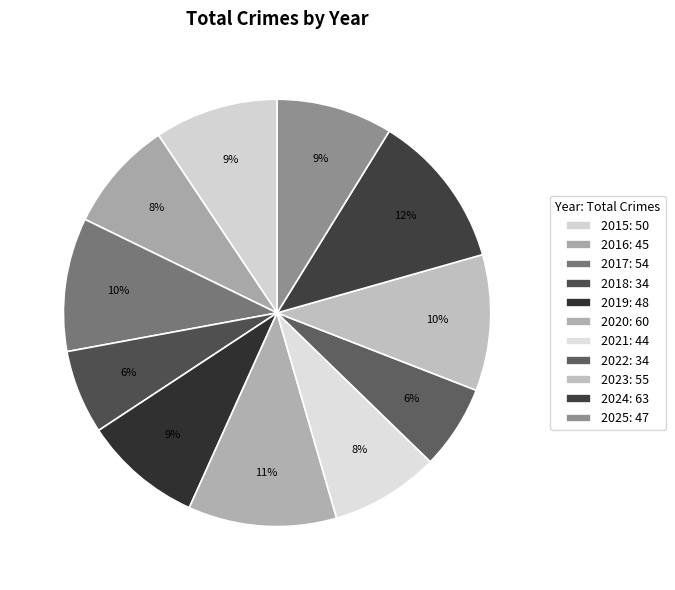

Approximately how many times larger is the value at 2023 compared to 2017?

1.0